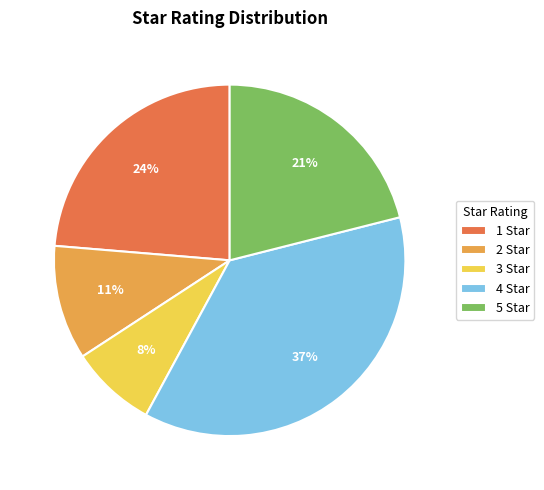

Does any single category account for the majority?

No